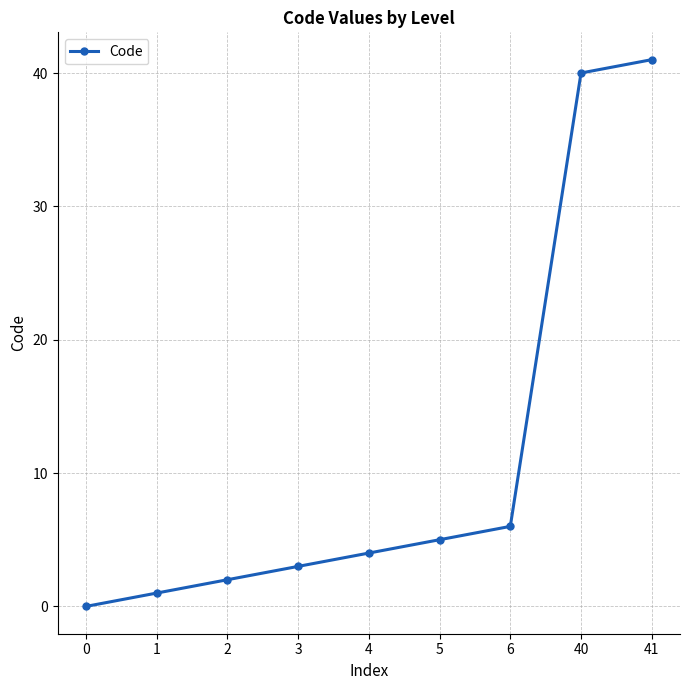

Reading left to right, extract all data points from this chart.

0=0	1=1	2=2	3=3	4=4	5=5	6=6	40=40	41=41